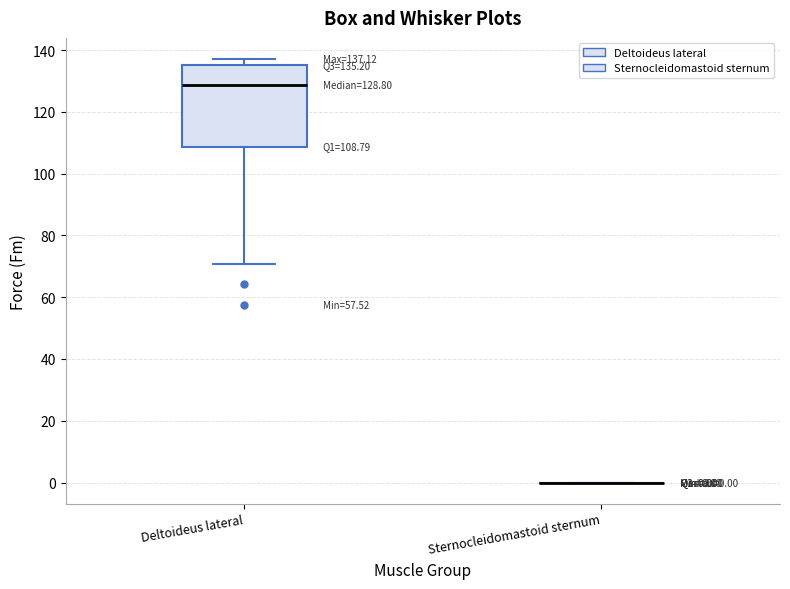

Which box is the tallest, from its lower edge to its upper edge?

Deltoideus lateral